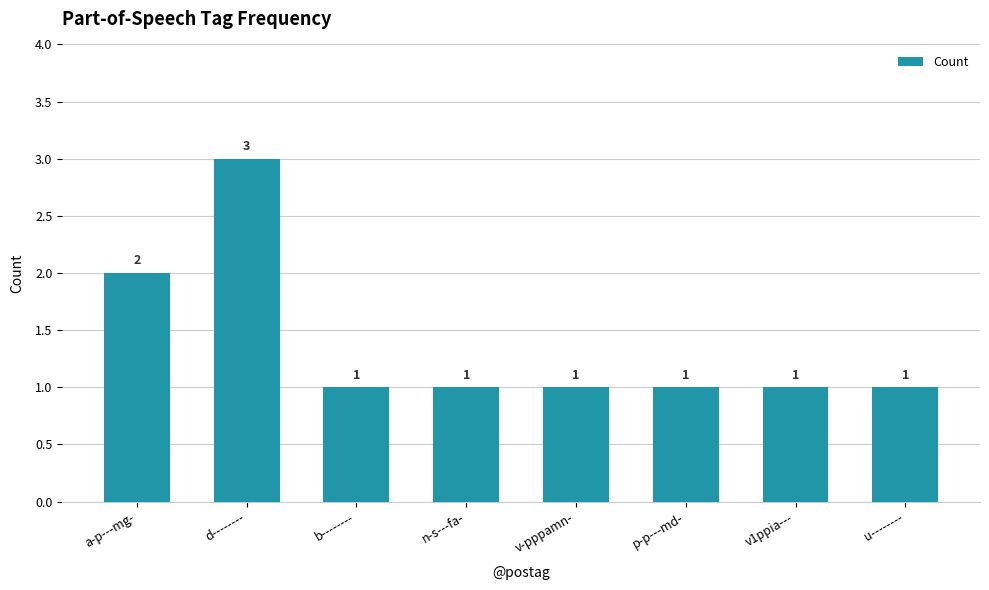

How many values are between 1 and 2?

7